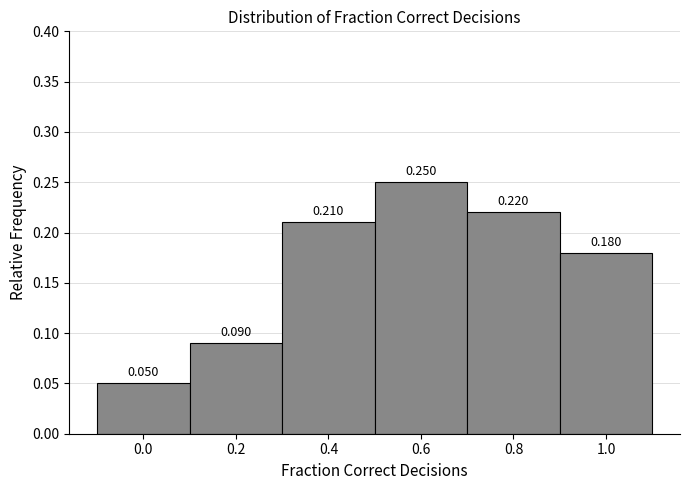

Does the chart contain any negative values?

No